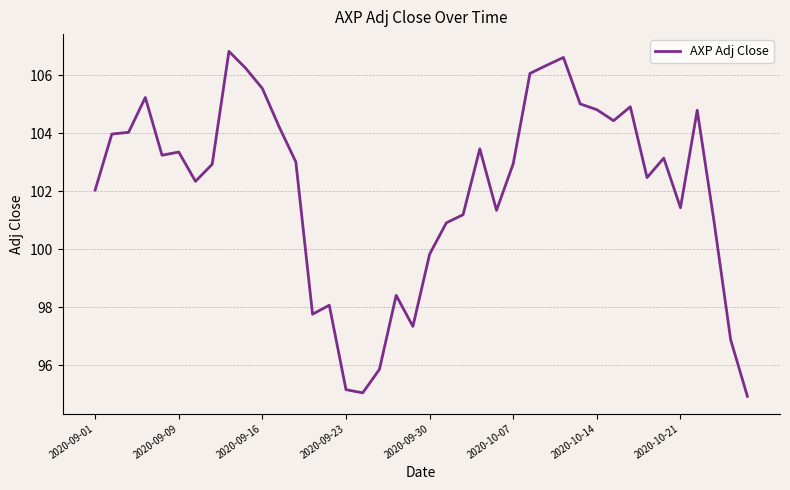

What is the minimum value shown in the chart?

94.9